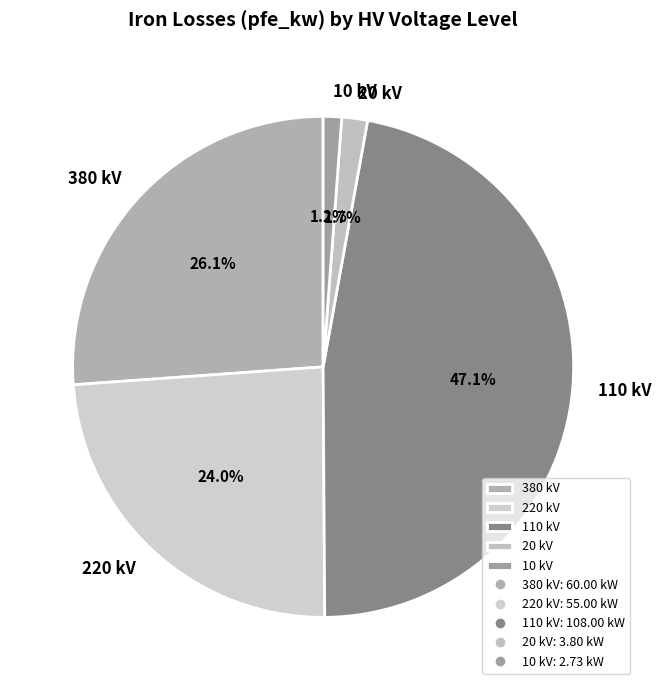

What is the largest slice in the pie chart?

110 kV